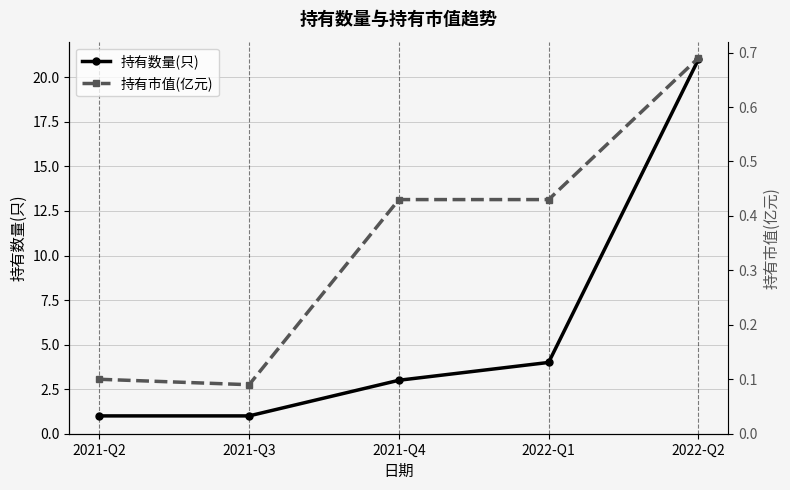

Where is 持有市值(亿元) nearest to the value 0?

2021-Q3